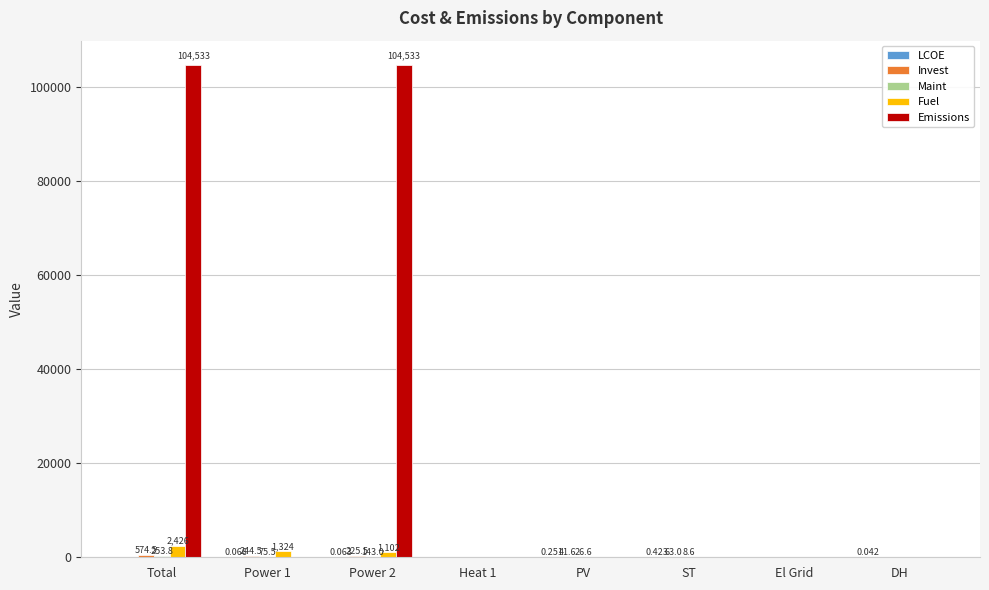

Between Total and Heat 1, which series saw the biggest shift?

Emissions